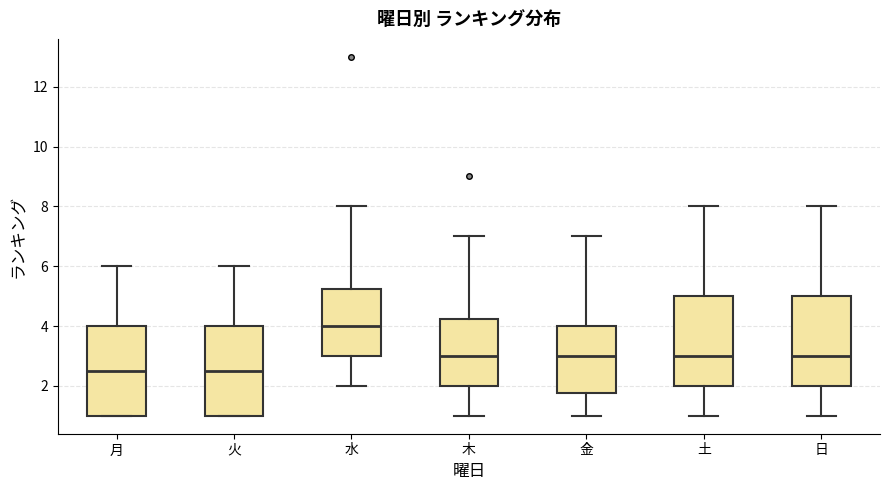

Reading left to right, read every box against the y-axis: the position of its median line, the range the box covers, and the ends of its whiskers. The values are not printed on the chart, so give them approximately, as read against the axis.

月: median 2.6, box 1.0 to 4.0, whiskers 1.0 to 6.0
火: median 2.6, box 1.0 to 4.0, whiskers 1.0 to 6.0
水: median 4.0, box 3.0 to 5.2, whiskers 2.0 to 8.0
木: median 3.0, box 2.0 to 4.2, whiskers 1.0 to 7.0
金: median 3.0, box 1.8 to 4.0, whiskers 1.0 to 7.0
土: median 3.0, box 2.0 to 5.0, whiskers 1.0 to 8.0
日: median 3.0, box 2.0 to 5.0, whiskers 1.0 to 8.0